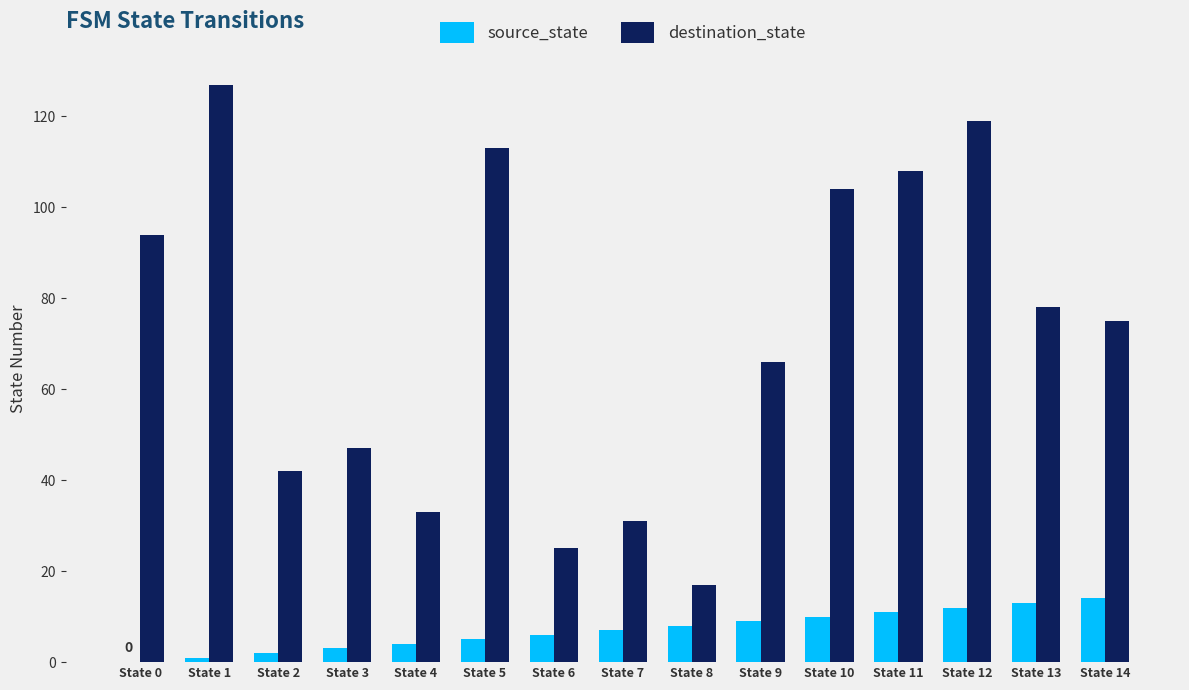

Between State 0 and State 3, which series saw the biggest shift?

destination_state